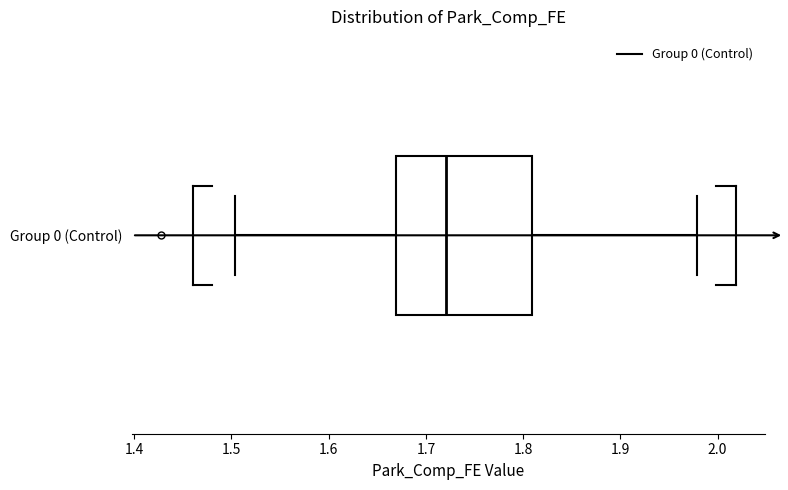

Where does the right whisker of the box for Group 0 (Control) end on the x-axis? The values are not printed on the chart, so give them approximately, as read against the axis.

1.98